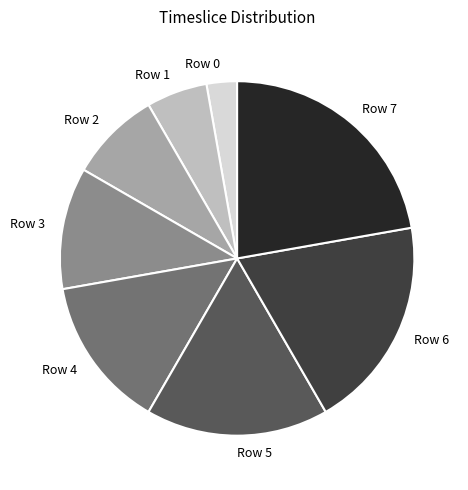

Is the sum of Row 6 and Row 5 greater than half?

No